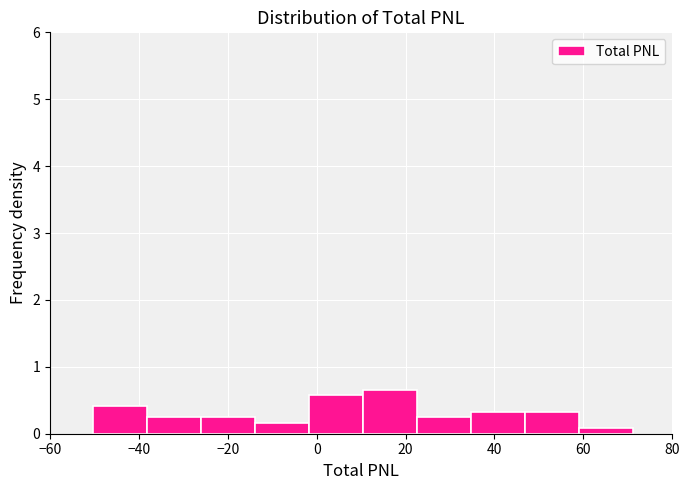

How tall is the bar that spans -38 to -26 on the x-axis? Neither the bar edges nor the heights are printed on the chart, so give them approximately, as read against the axes.

0.2